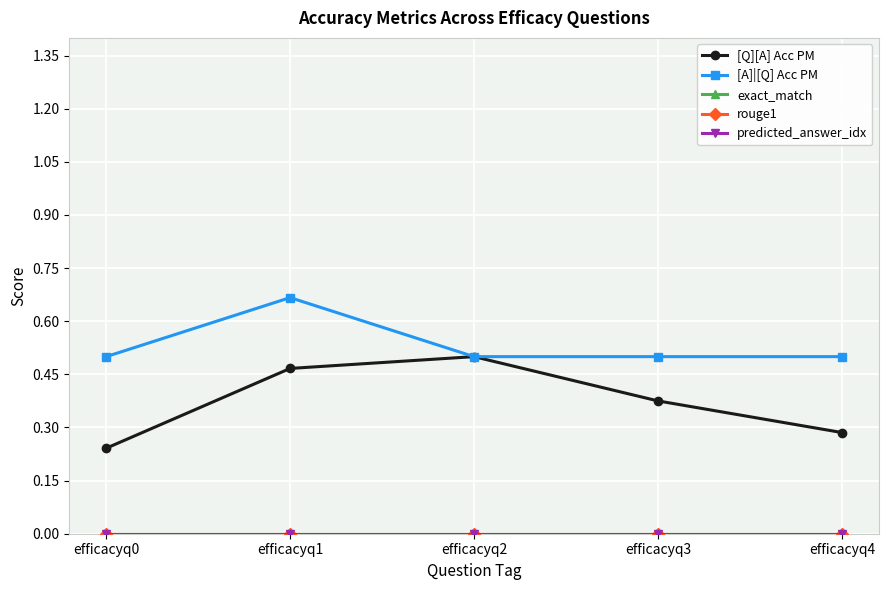

Reading right to left, extract all data points from this chart.

[Q][A] Acc PM: efficacyq4=0.3	efficacyq3=0.4	efficacyq2=0.5	efficacyq1=0.5	efficacyq0=0.2
[A]|[Q] Acc PM: efficacyq4=0.5	efficacyq3=0.5	efficacyq2=0.5	efficacyq1=0.7	efficacyq0=0.5
exact_match: efficacyq4=0.0	efficacyq3=0.0	efficacyq2=0.0	efficacyq1=0.0	efficacyq0=0.0
rouge1: efficacyq4=0.0	efficacyq3=0.0	efficacyq2=0.0	efficacyq1=0.0	efficacyq0=0.0
predicted_answer_idx: efficacyq4=0.0	efficacyq3=0.0	efficacyq2=0.0	efficacyq1=0.0	efficacyq0=0.0